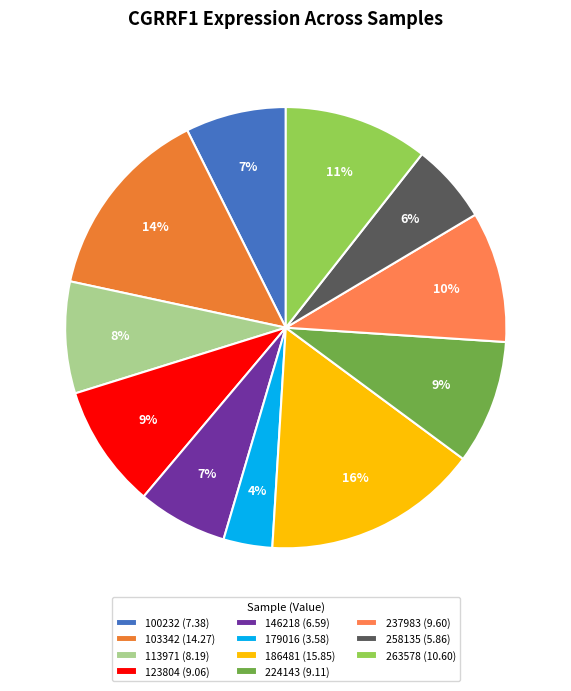

To the nearest percent, what is the average slice percentage?

9%